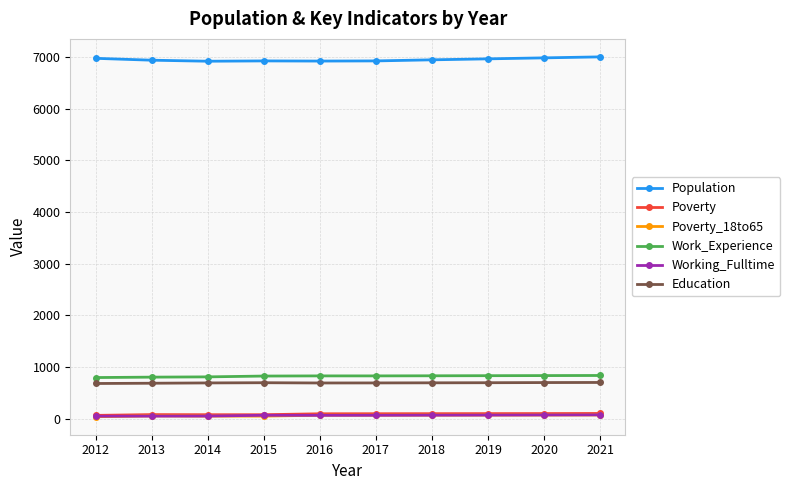

What are all the series names shown in the legend?

Population, Poverty, Poverty_18to65, Work_Experience, Working_Fulltime, Education